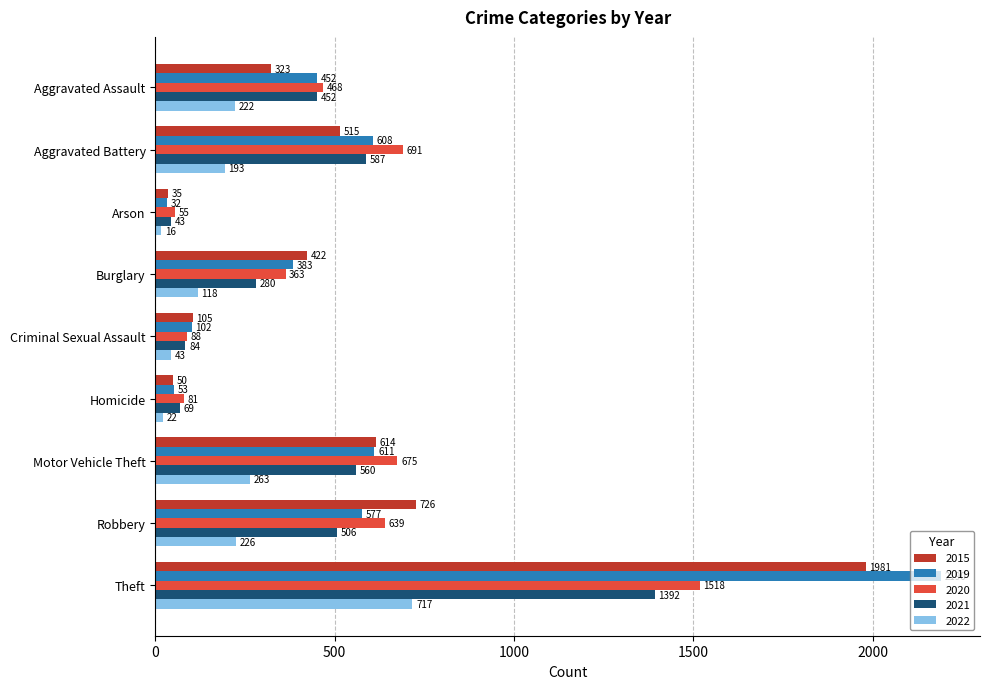

Where is 2021 nearest to the value 717?

Aggravated Battery